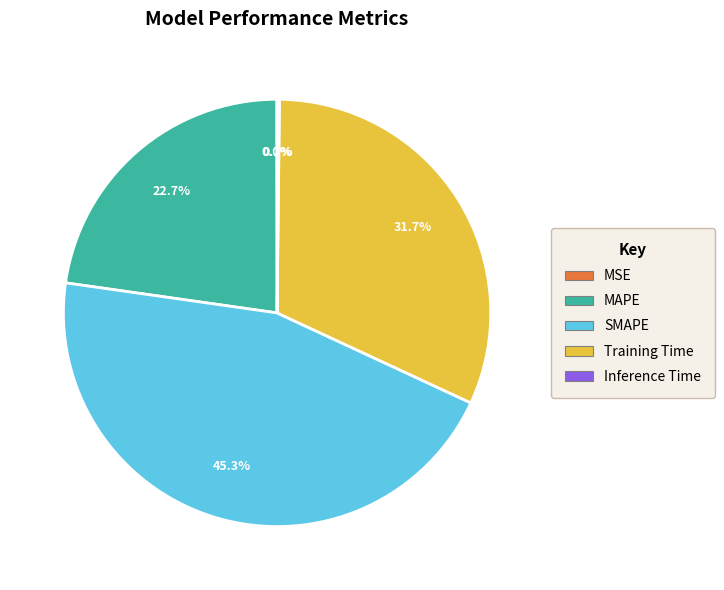

Which slice is the largest?

SMAPE